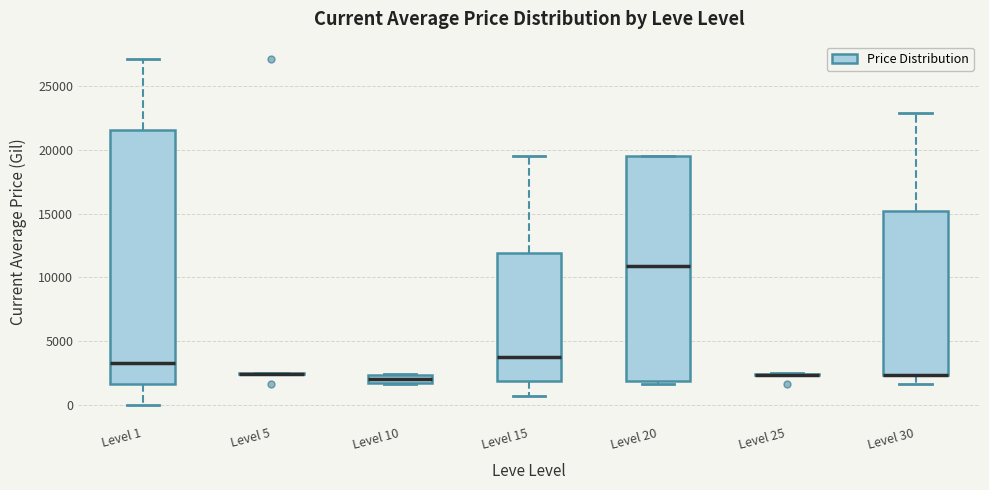

Comparing the boxes themselves (not the whiskers), which one is the tallest?

Level 1